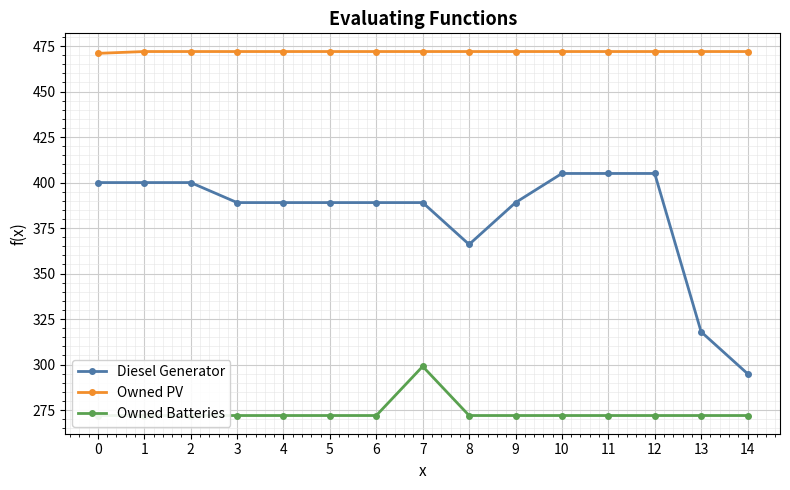

True or false: Diesel Generator and Owned PV intersect in this chart.

False